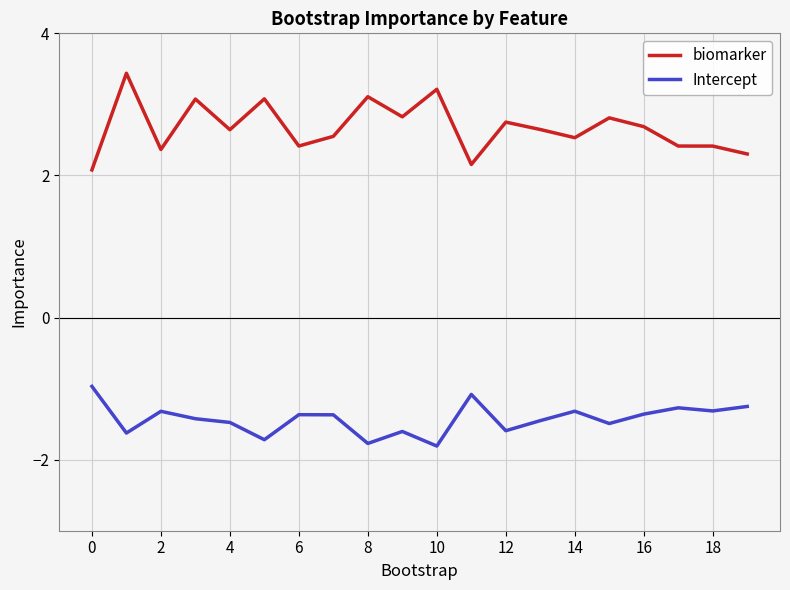

True or false: biomarker and Intercept intersect in this chart.

False